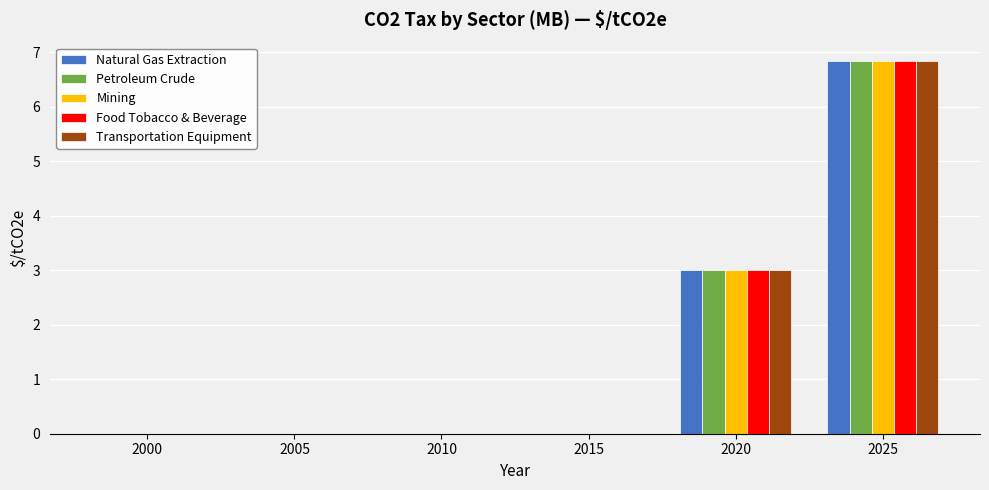

At which category is the sum across all series the highest?

2025